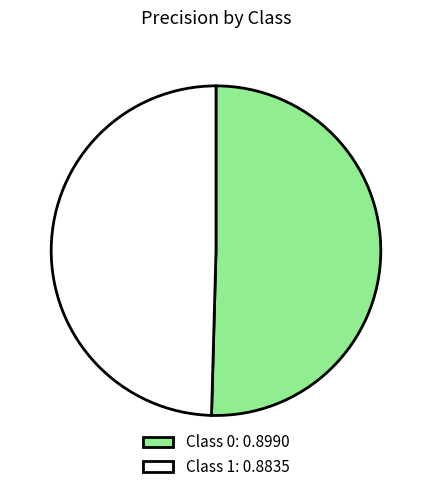

Which slice represents more than half of the pie?

Class 0: 0.8990